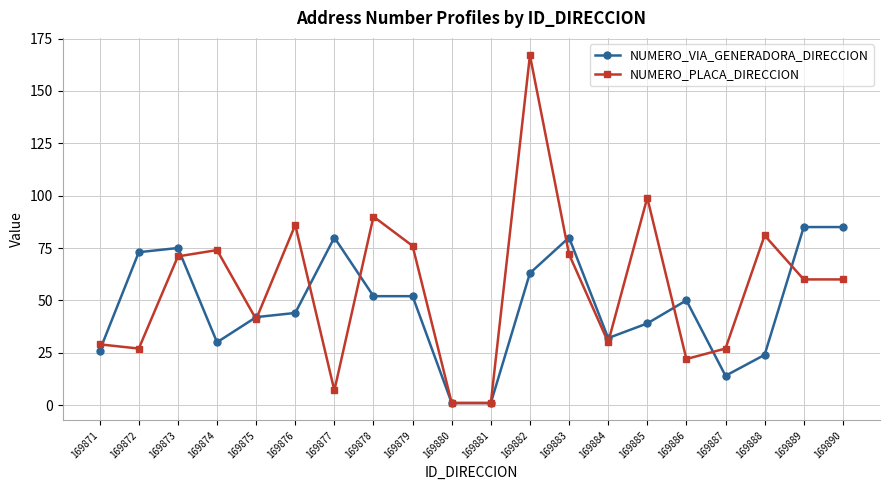

List the series in order of their overall mean, highest first.

NUMERO_PLACA_DIRECCION, NUMERO_VIA_GENERADORA_DIRECCION